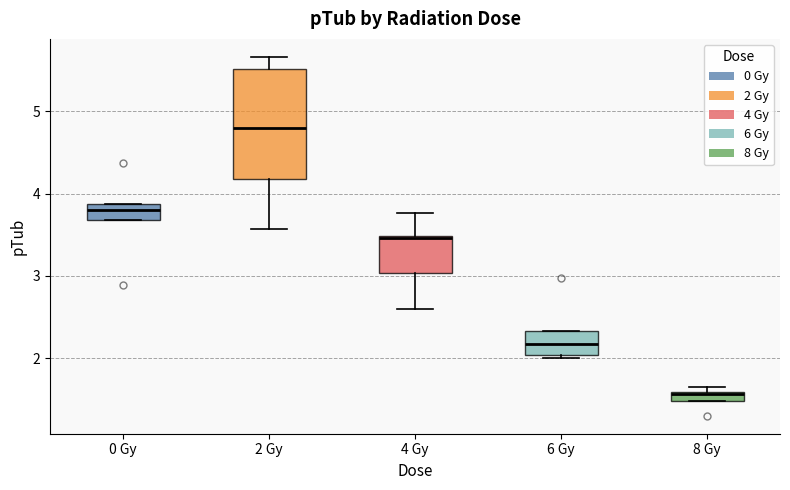

Which box is the tallest, from its lower edge to its upper edge?

2 Gy